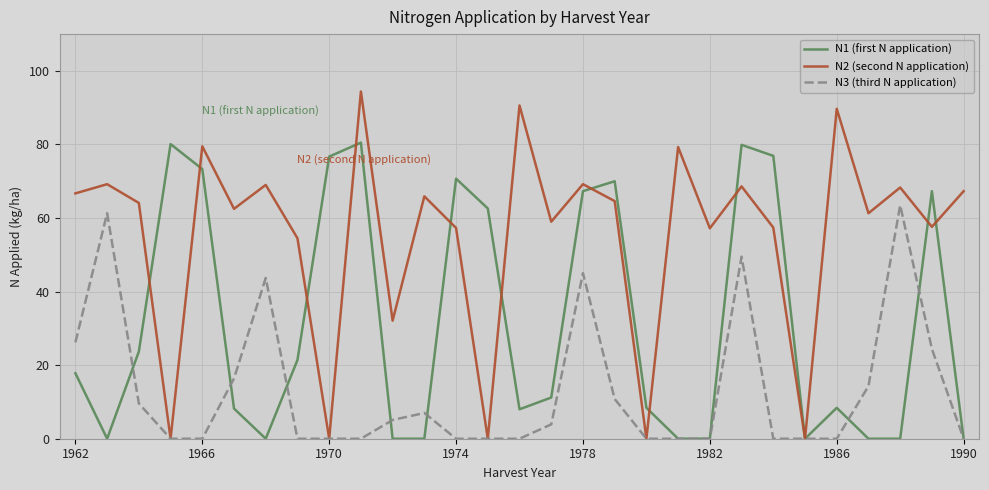

Which series has the widest spread of values?

N2 (second N application)